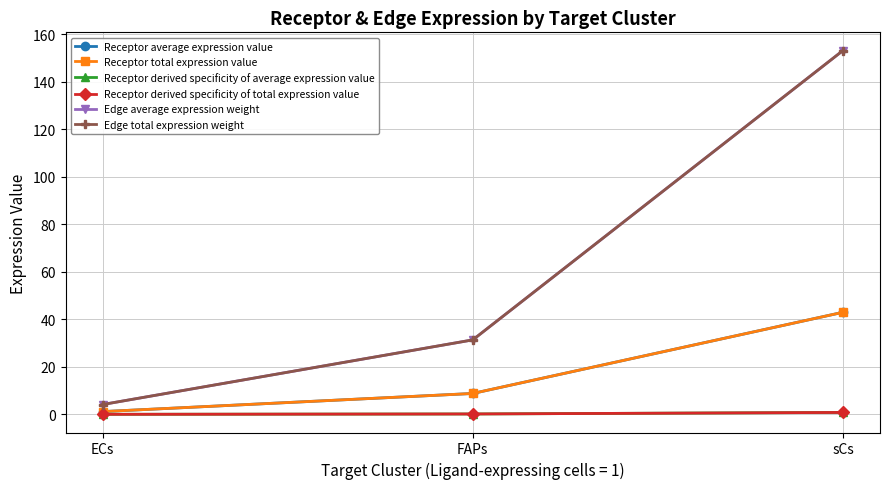

What is the difference between the maximum and second lowest values in the Receptor average expression value series?

34.2